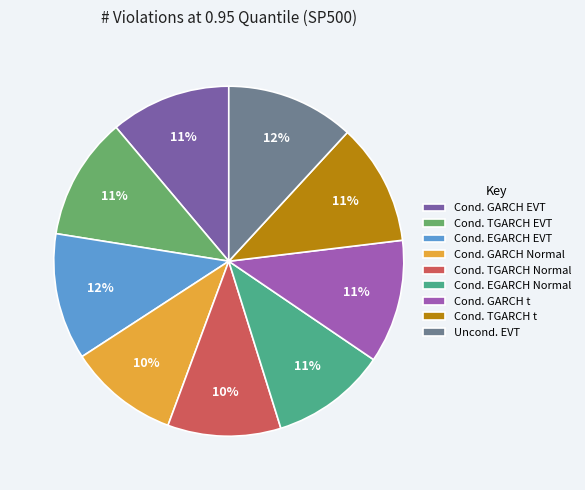

Is it true that Cond. GARCH EVT is 22% of the pie?

False